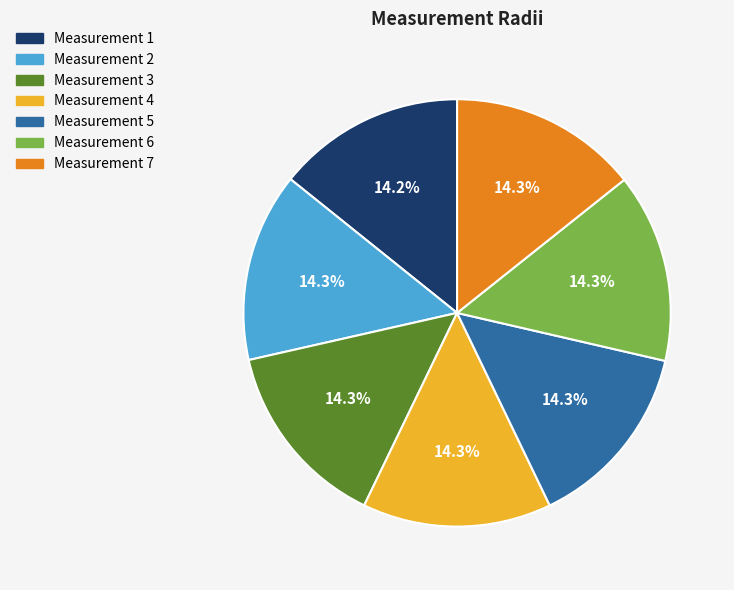

To the nearest percent, what is the average slice percentage?

14%